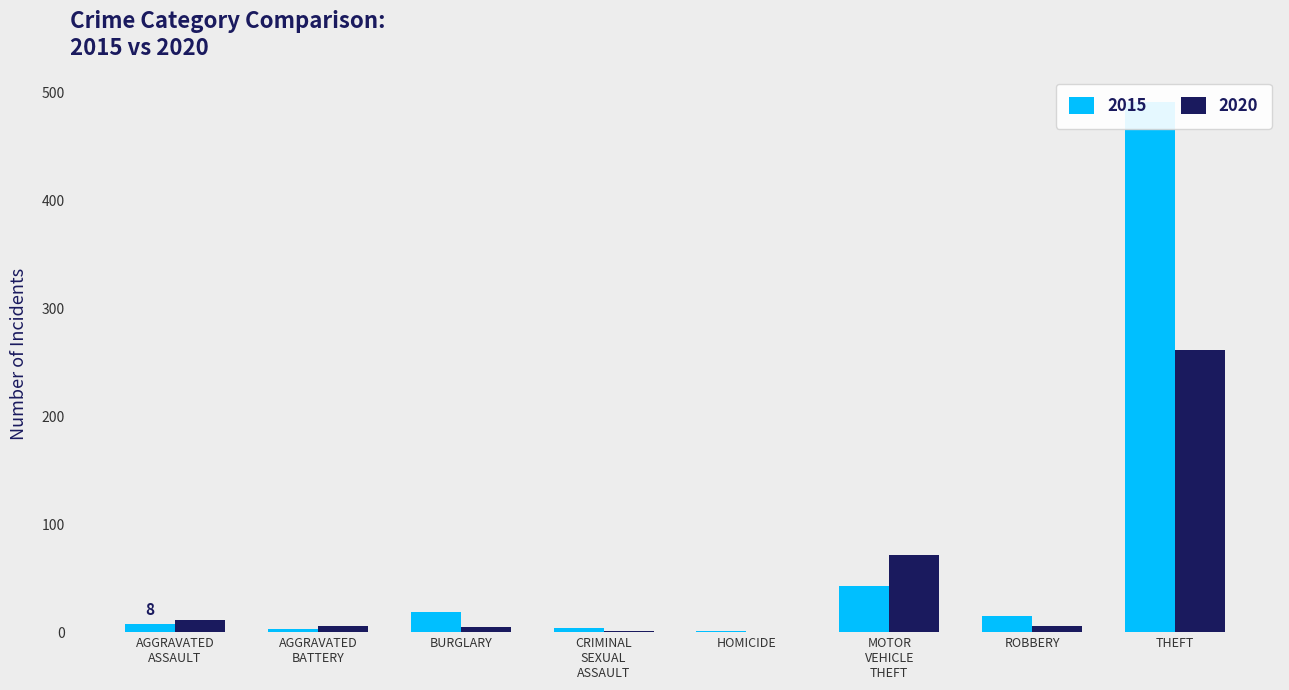

At which label is 2015 closest to 246?

MOTOR VEHICLE THEFT